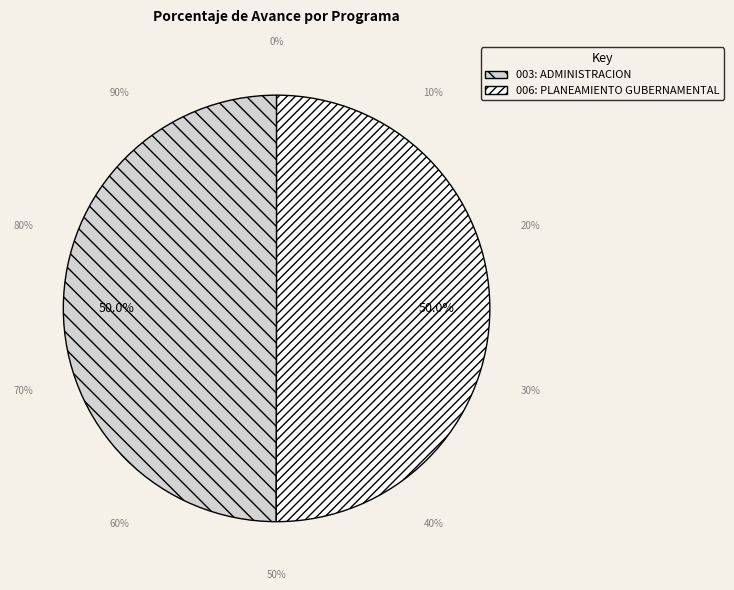

What is the ratio of the value at 006: PLANEAMIENTO GUBERNAMENTAL to the value at 003: ADMINISTRACION?

1.0